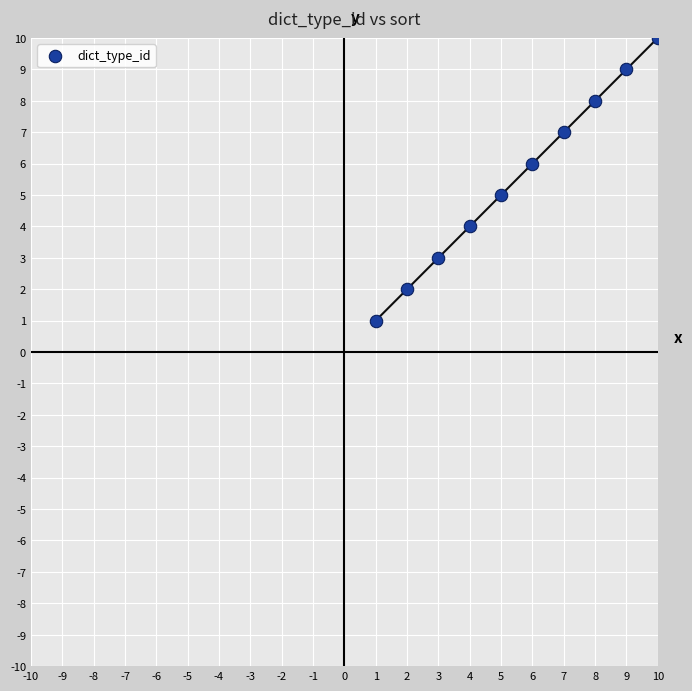

What is the range of Y values (max minus min)?

9